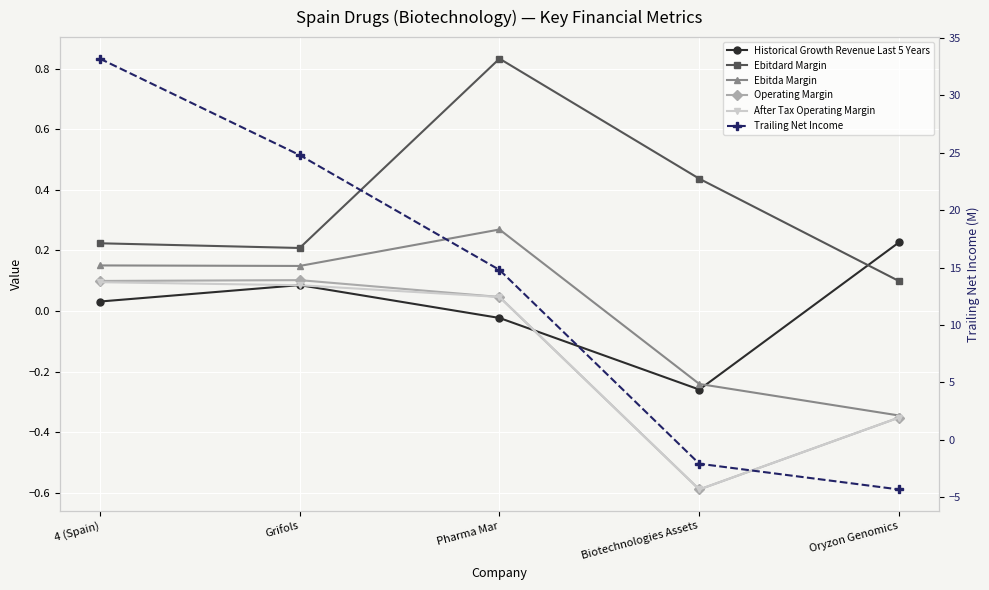

Between Pharma Mar and 4 (Spain), which is larger?

4 (Spain)